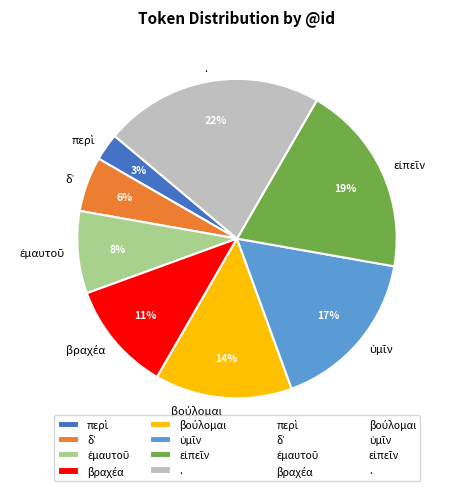

Is there a majority slice in this chart?

No